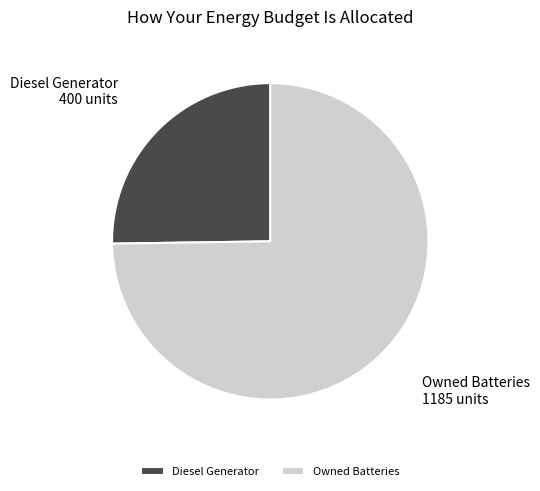

What is the smallest slice in the pie chart?

Diesel Generator